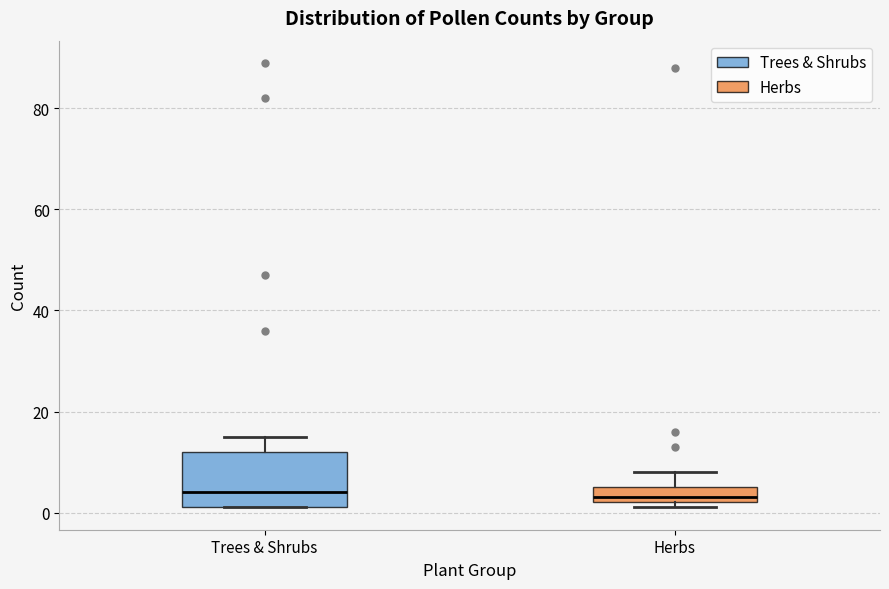

Where does the upper whisker of the box for Herbs end on the y-axis? The values are not printed on the chart, so give them approximately, as read against the axis.

8